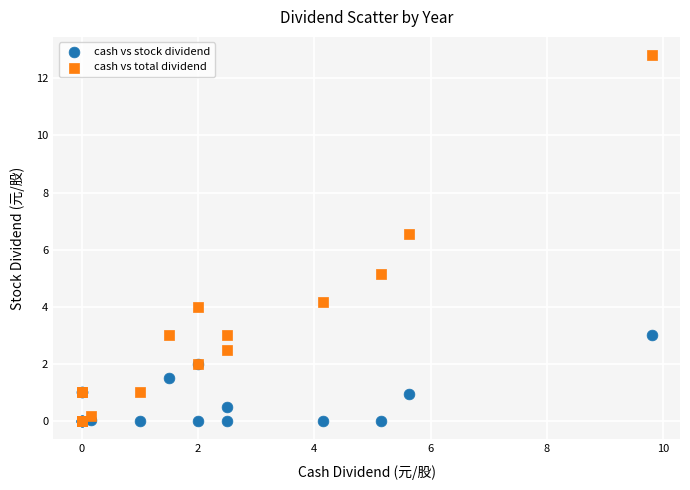

What are all the series names shown in the legend?

cash vs stock dividend, cash vs total dividend